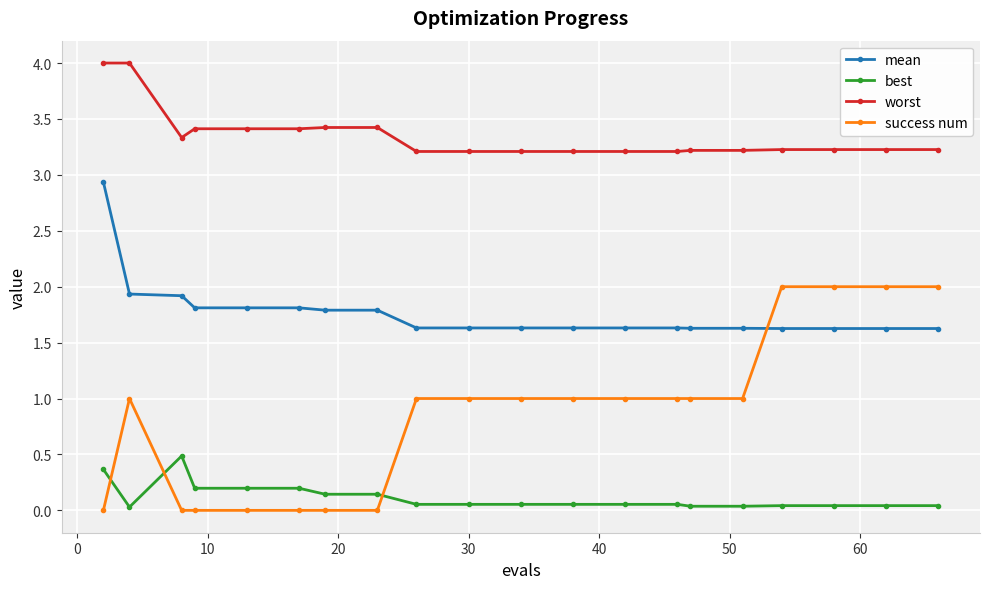

How many times do mean and success num cross each other?

1